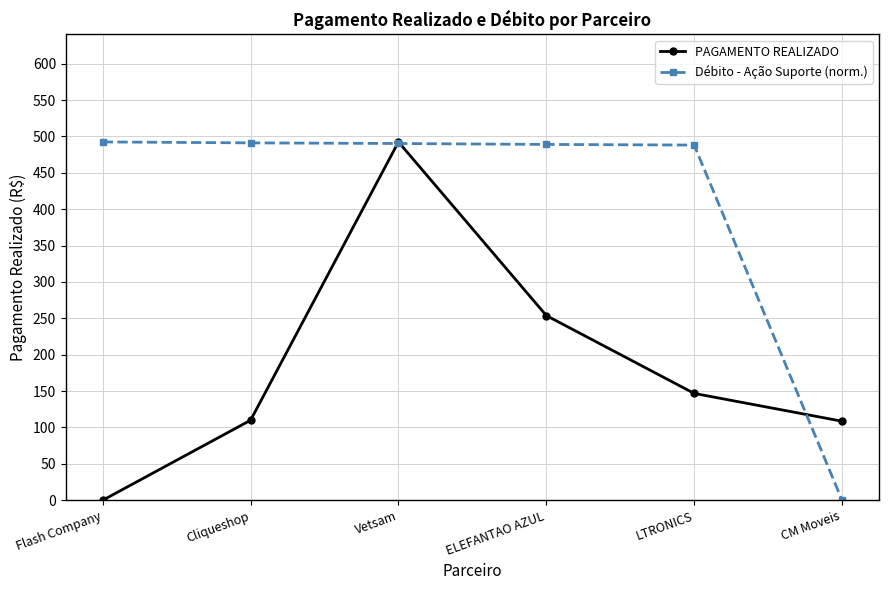

What is the total value across all series at Cliqueshop?

601.1